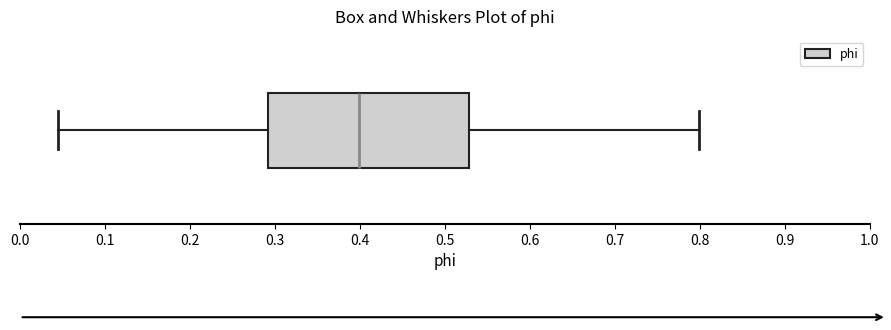

Transcribe this box plot: give where the median line is, the range the box spans, and where the two whiskers end, as read against the x-axis. The values are not printed on the chart, so give them approximately, as read against the axis.

median 0.40, box 0.29 to 0.53, whiskers 0.05 to 0.80